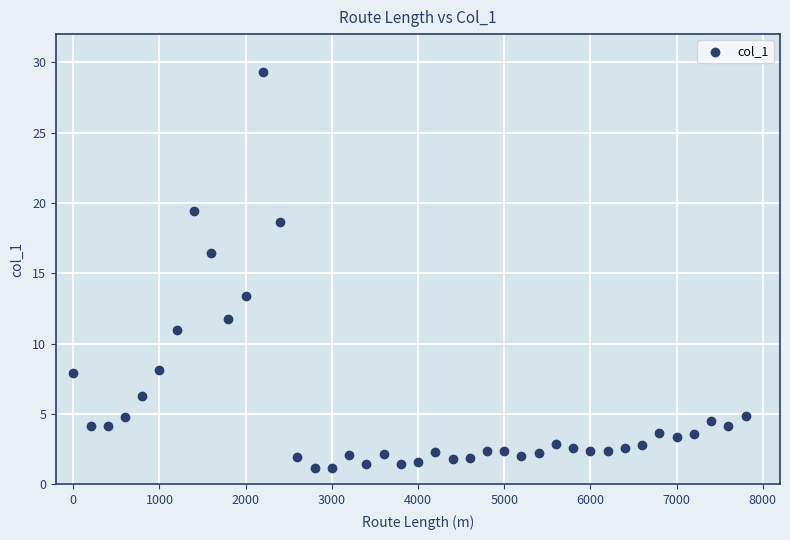

What is the range of Y values (max minus min)?

28.2